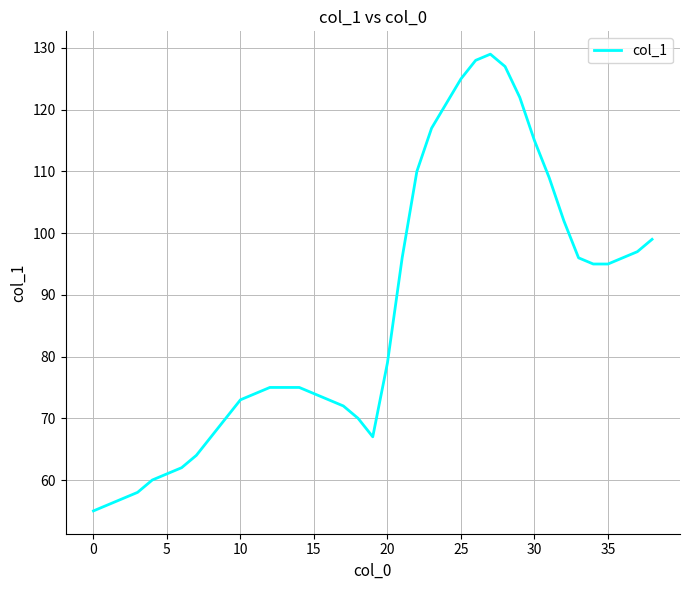

What is the greatest value displayed?

129